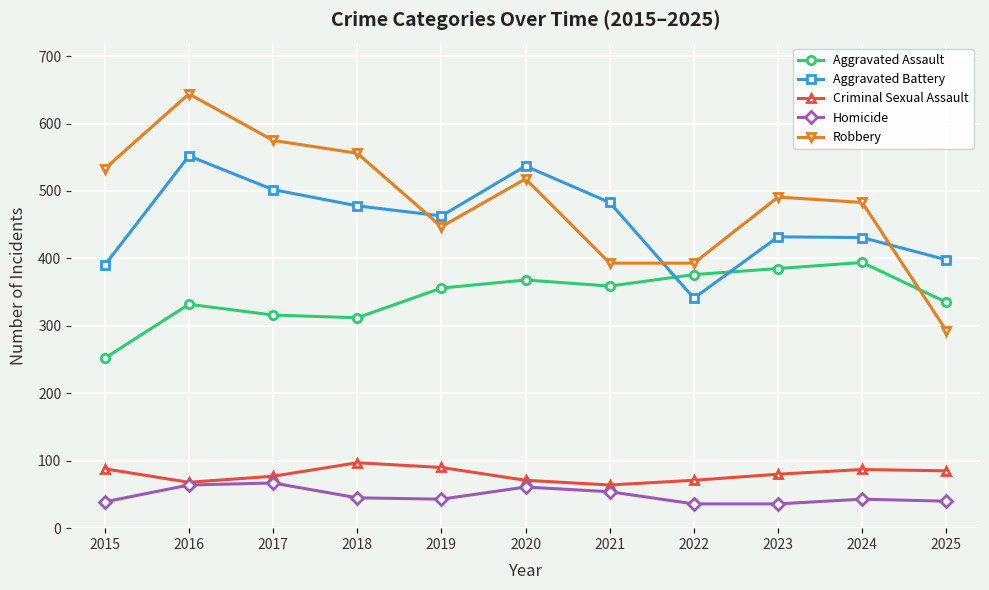

What value does the Homicide series have at 2023, to the nearest 10?

40